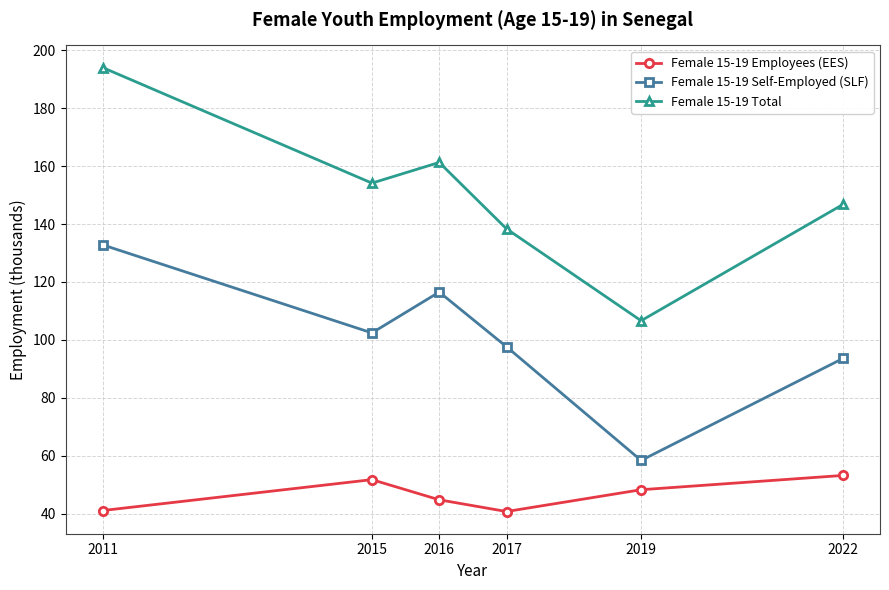

What is the value of the Female 15-19 Total point at the 2nd from the left?

154.1